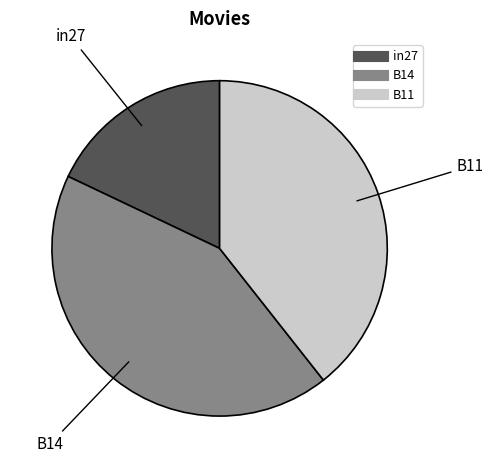

Which slice is the largest?

B14